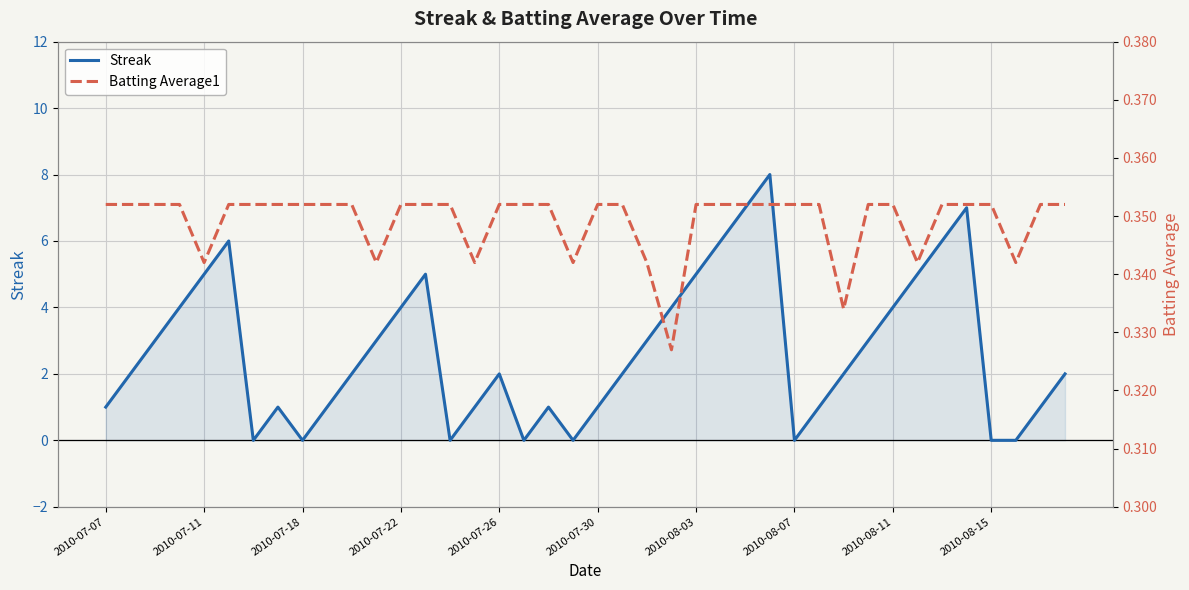

At which category does the chart reach its peak across all series?

27